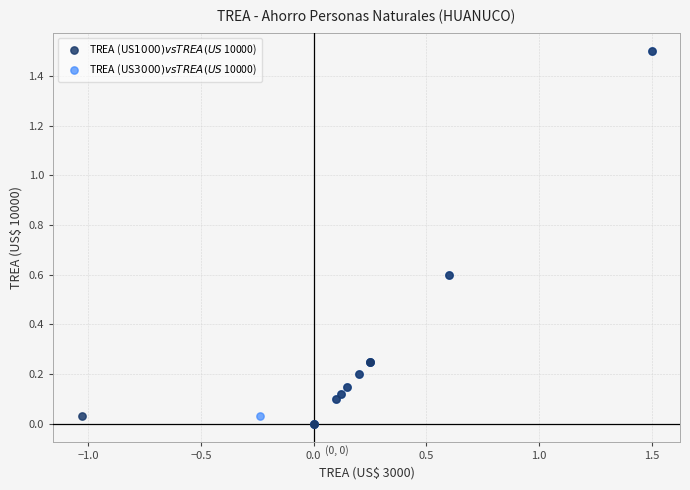

What are all the series names shown in the legend?

TREA (US$ 1000) vs TREA (US$ 10000), TREA (US$ 3000) vs TREA (US$ 10000)